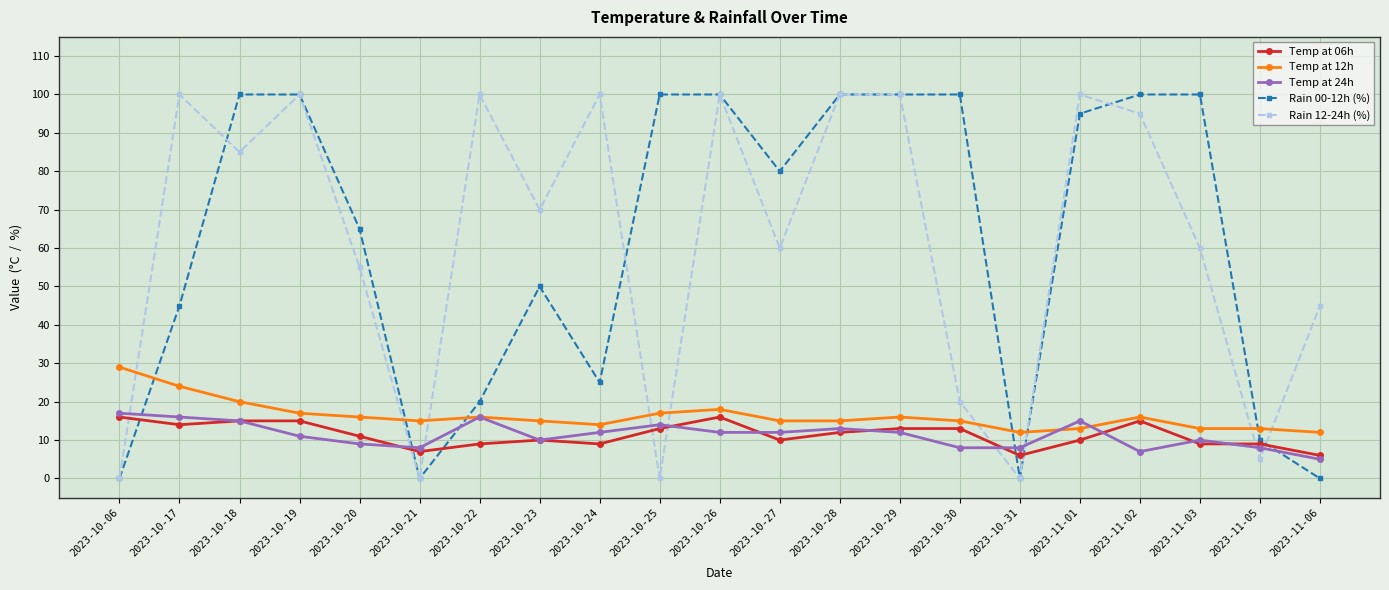

How many values in the Rain 12-24h (%) series are below 70?

10